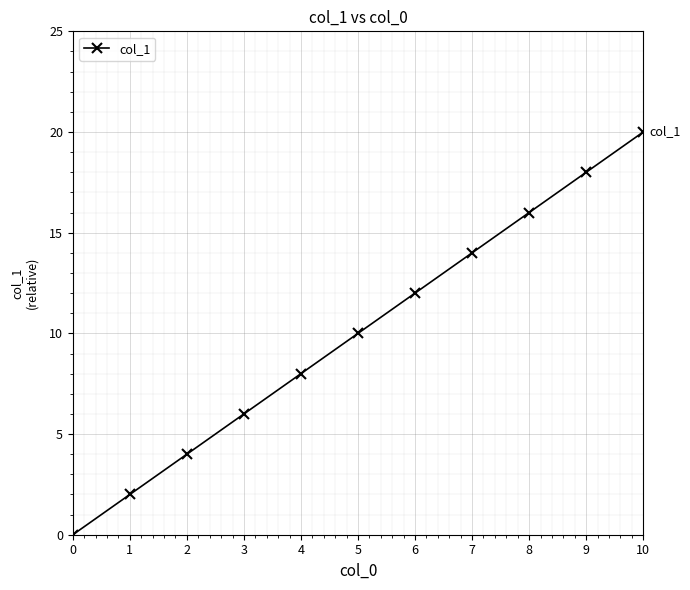

True or false: the data shows 18 at 9.

True